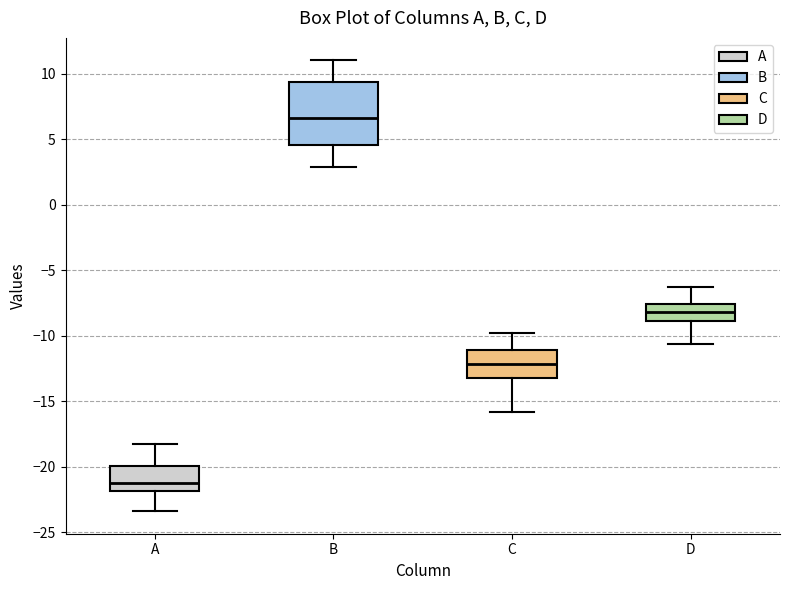

Reading left to right, transcribe this box plot: for each box, give where its median line is, the range the box spans, and where its two whiskers end, as read against the y-axis. The values are not printed on the chart, so give them approximately, as read against the axis.

A: median -21.0, box -22.0 to -20.0, whiskers -23.5 to -18.0
B: median 6.5, box 4.5 to 9.5, whiskers 3.0 to 11.0
C: median -12.0, box -13.0 to -11.0, whiskers -16.0 to -10.0
D: median -8.0, box -9.0 to -7.5, whiskers -10.5 to -6.5